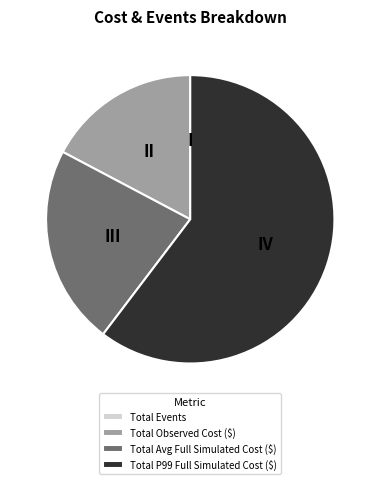

Does any single category account for the majority?

Yes